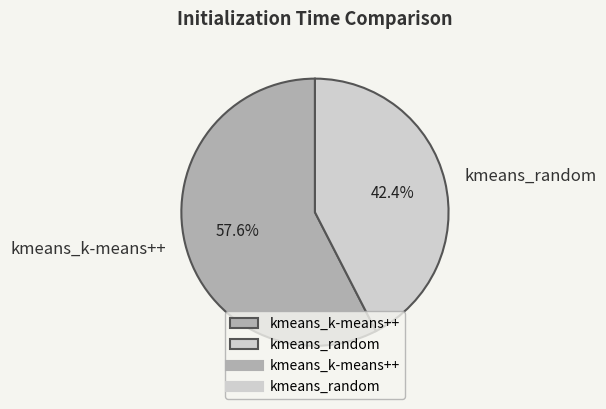

Combined, do kmeans_random and kmeans_k-means++ account for over 50%?

Yes